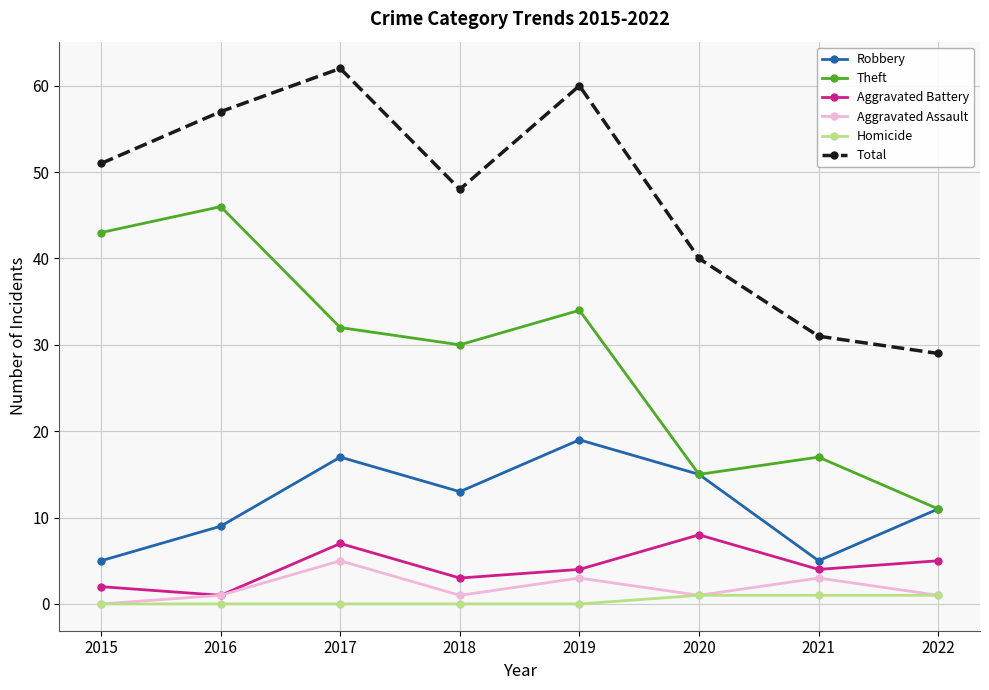

Reading left to right, what are all the values shown in this chart?

Robbery: 2015=5	2016=9	2017=17	2018=13	2019=19	2020=15	2021=5	2022=11
Theft: 2015=43	2016=46	2017=32	2018=30	2019=34	2020=15	2021=17	2022=11
Aggravated Battery: 2015=2	2016=1	2017=7	2018=3	2019=4	2020=8	2021=4	2022=5
Aggravated Assault: 2015=0	2016=1	2017=5	2018=1	2019=3	2020=1	2021=3	2022=1
Homicide: 2015=0	2016=0	2017=0	2018=0	2019=0	2020=1	2021=1	2022=1
Total: 2015=51	2016=57	2017=62	2018=48	2019=60	2020=40	2021=31	2022=29